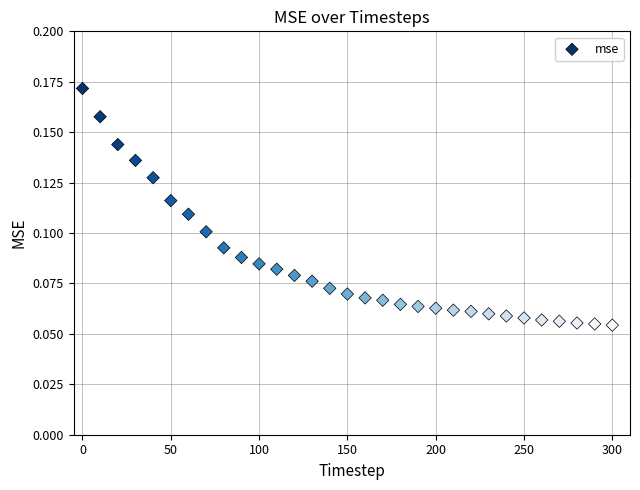

What is the range of X values (max minus min)?

300.0